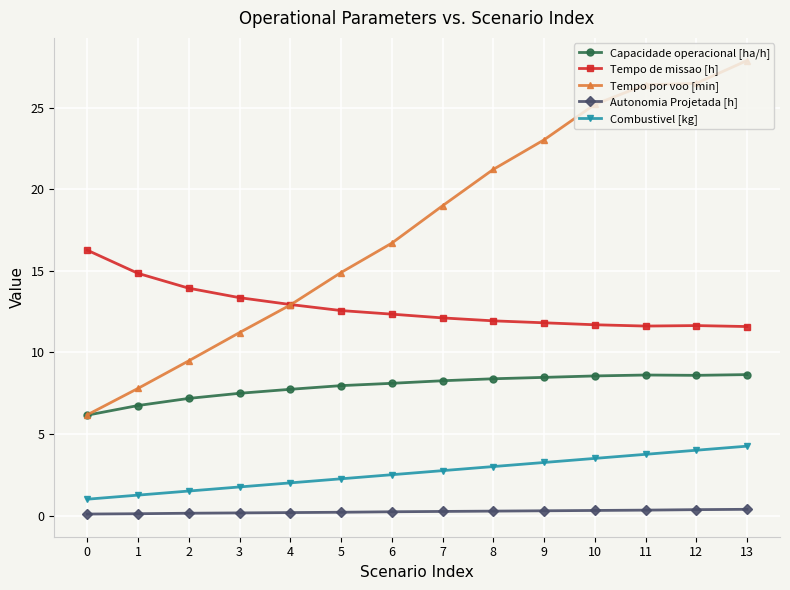

Where is Tempo por voo [min] nearest to the value 17?

6